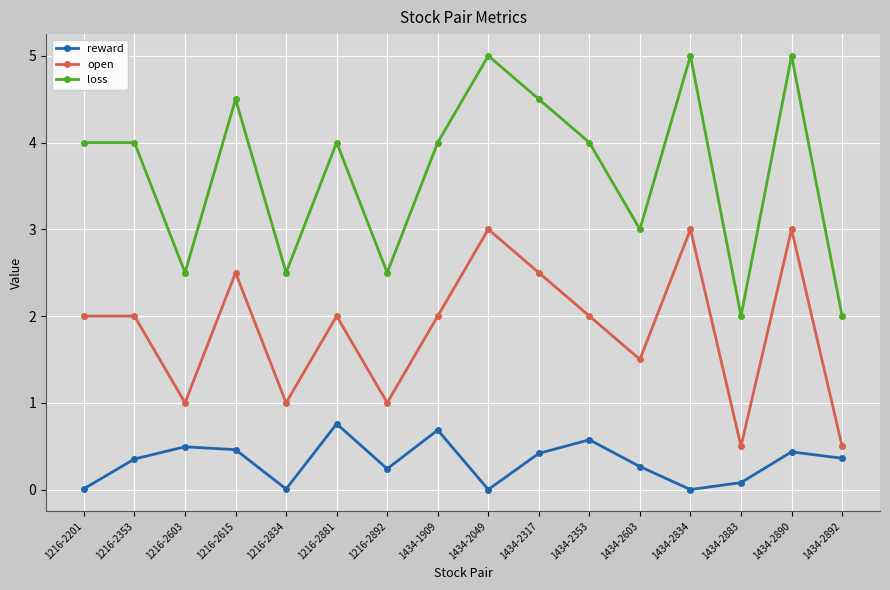

What is the label of the 5th point from the right?

1434-2603